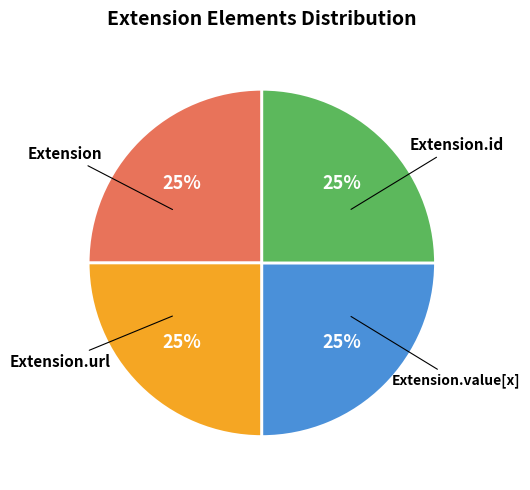

Is there a majority slice in this chart?

No